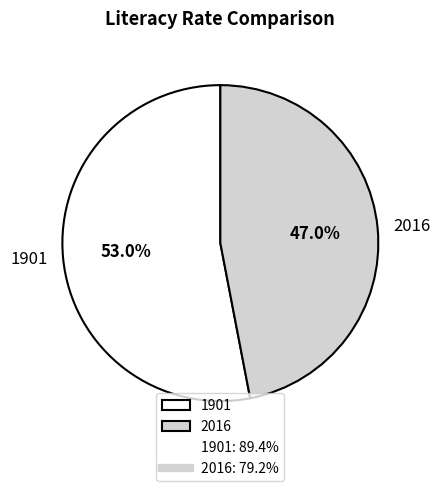

Which category has the biggest portion of the pie?

1901